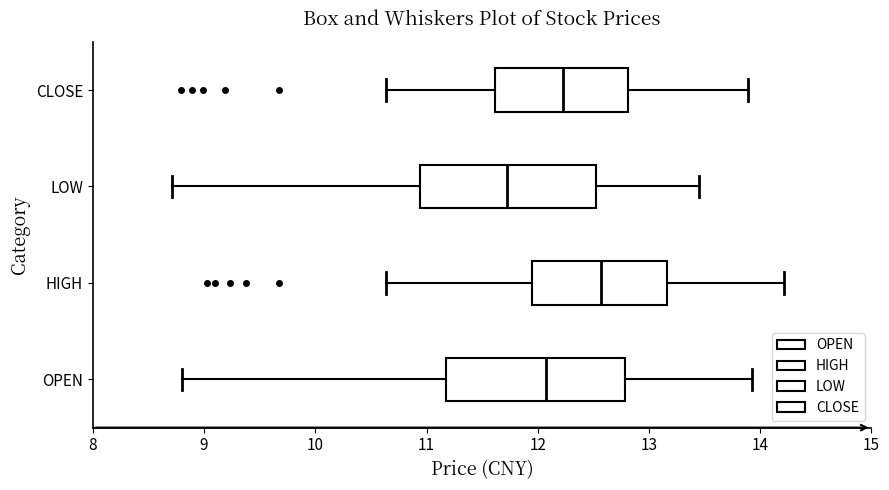

Which box's median line is the furthest to the left?

LOW